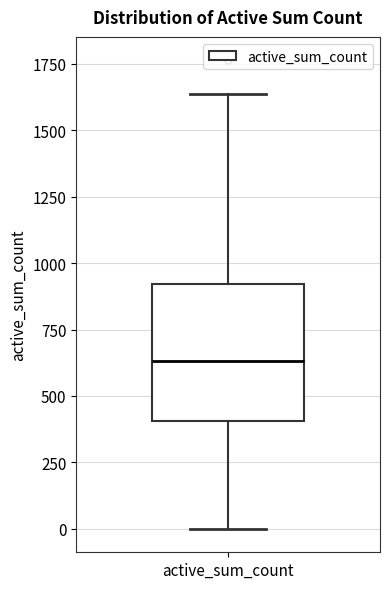

Where does the upper whisker of the box for active_sum_count end on the y-axis? The values are not printed on the chart, so give them approximately, as read against the axis.

1650